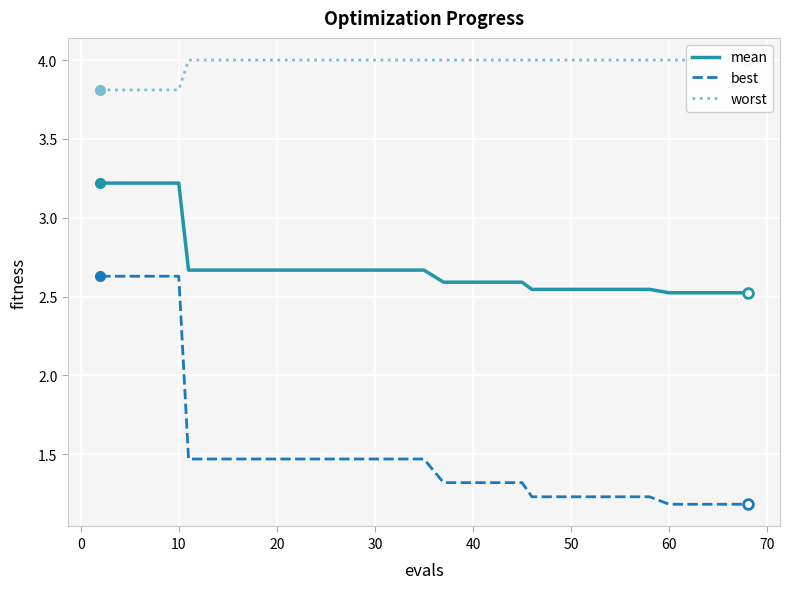

True or false: best and mean intersect in this chart.

False